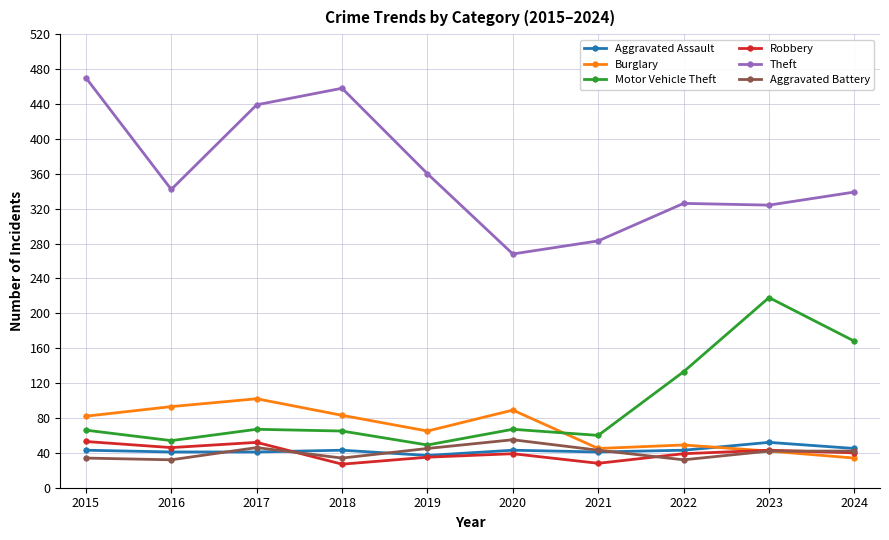

How many categories are shown in the chart?

10